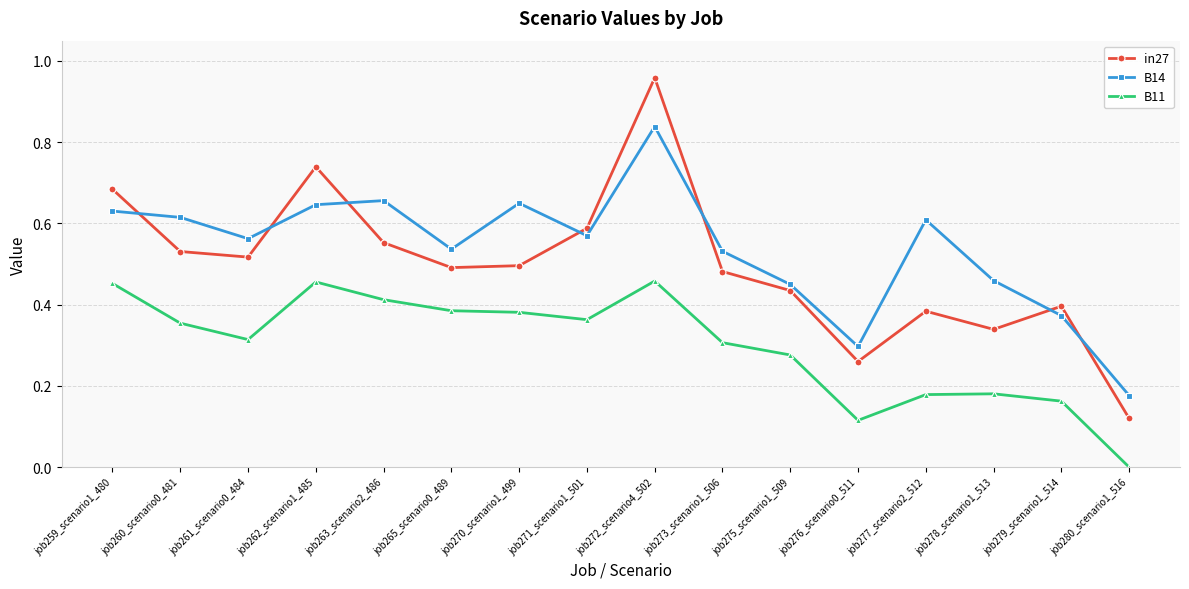

Which series has the largest total across all categories?

B14